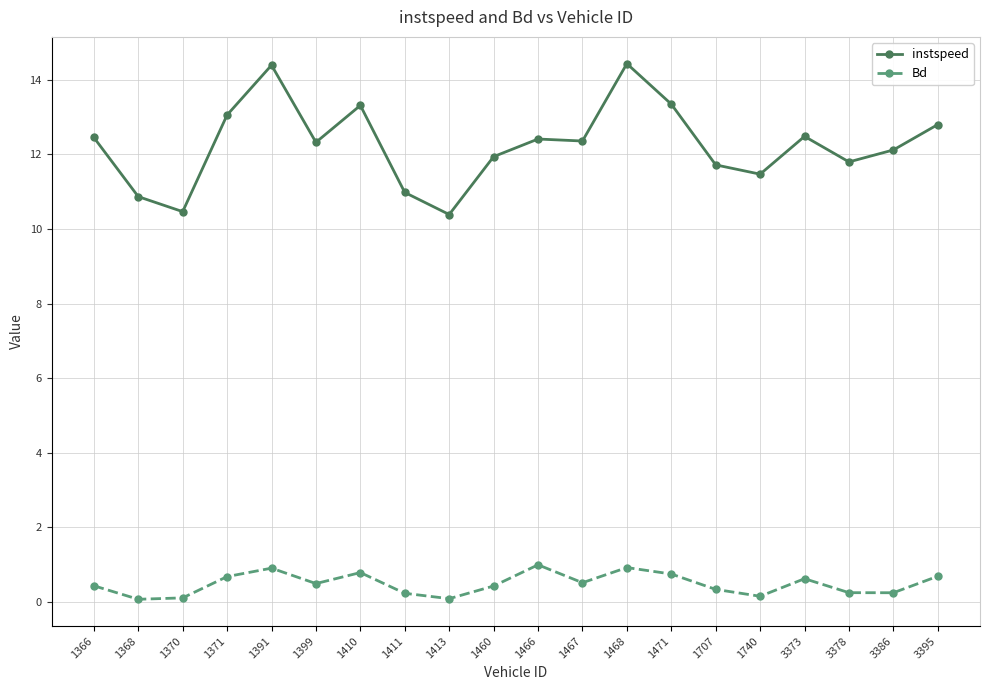

The value of instspeed at 1399 is 7.8. True or false?

False